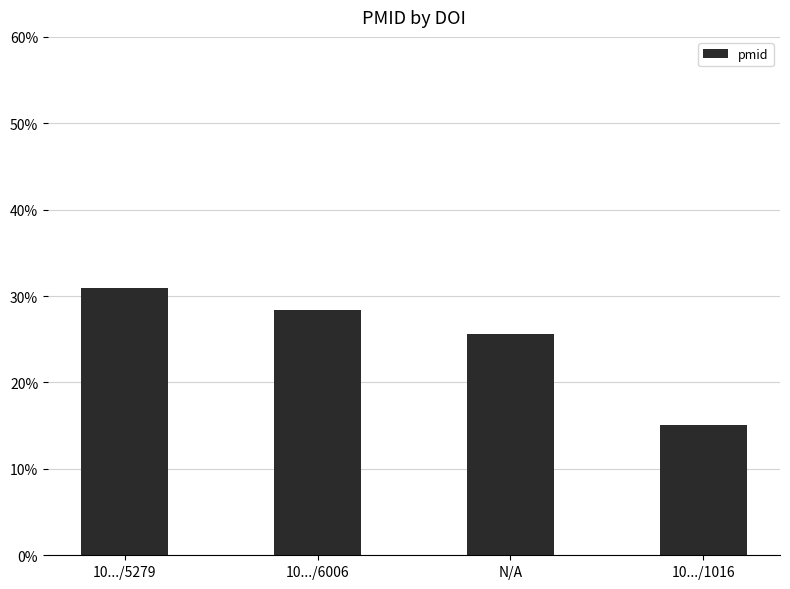

At which category does the chart reach its peak across all series?

10.../5279